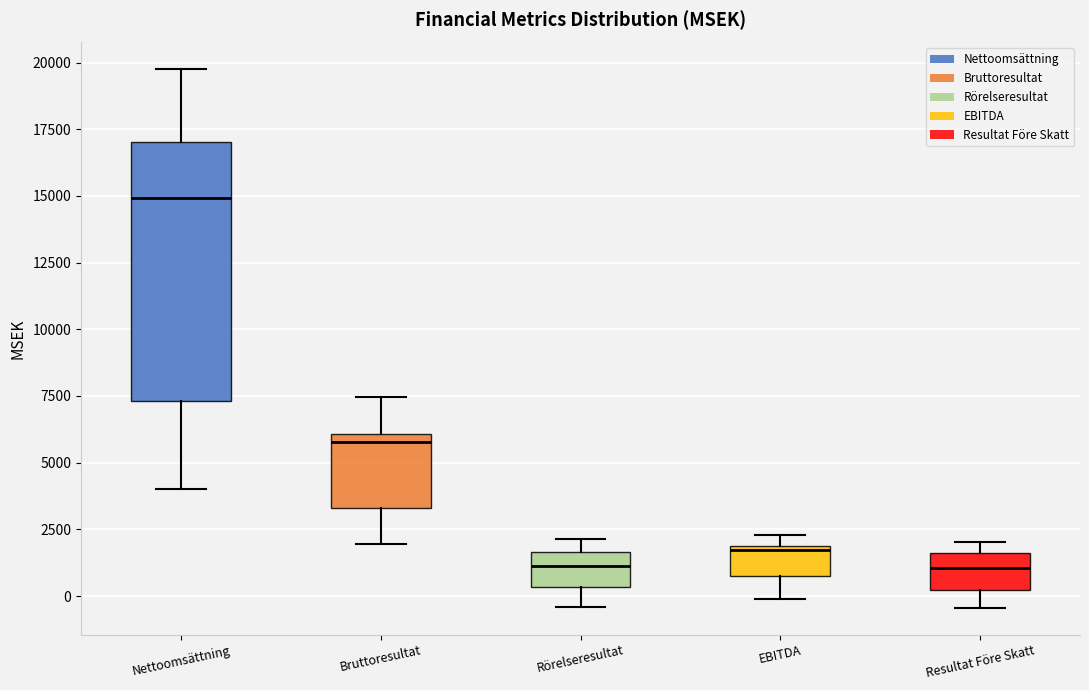

Reading left to right, transcribe this box plot: for each box, give where its median line is, the range the box spans, and where its two whiskers end, as read against the y-axis. The values are not printed on the chart, so give them approximately, as read against the axis.

Nettoomsättning: median 15000, box 7500 to 17000, whiskers 4000 to 19500
Bruttoresultat: median 6000 (just below the box's upper edge), box 3500 to 6000, whiskers 2000 to 7500
Rörelseresultat: median 1000, box 500 to 1500, whiskers -500 to 2000
EBITDA: median 1500, box 1000 to 2000, whiskers 0 to 2500
Resultat Före Skatt: median 1000, box 0 to 1500, whiskers -500 to 2000